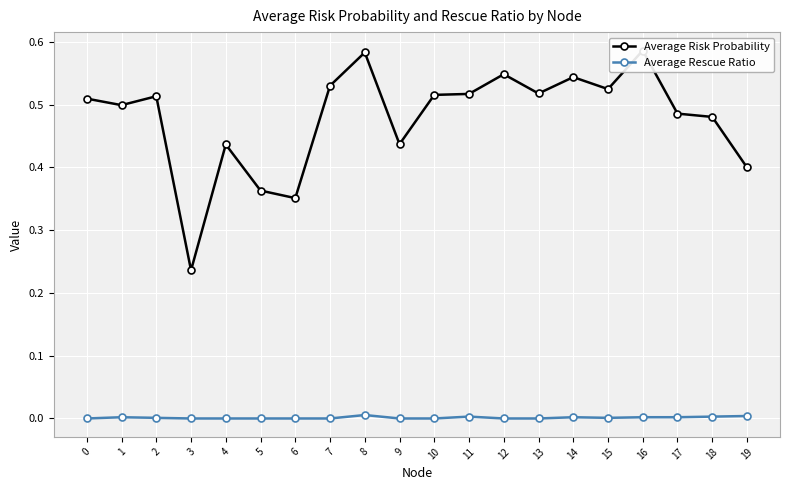

Where is Average Risk Probability nearest to the value 0?

3